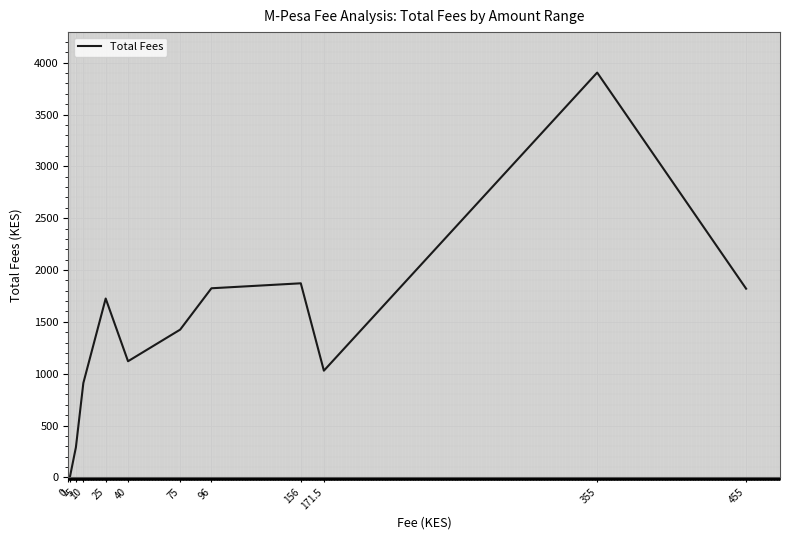

Read the value at 96, to the nearest 100.

1800